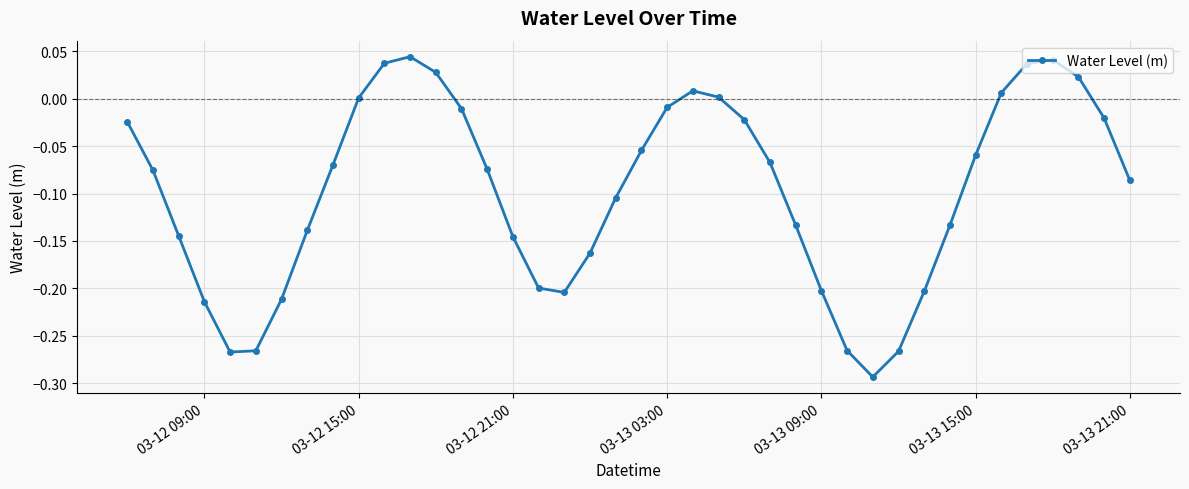

Is this an area chart (filled region under the line)?

No